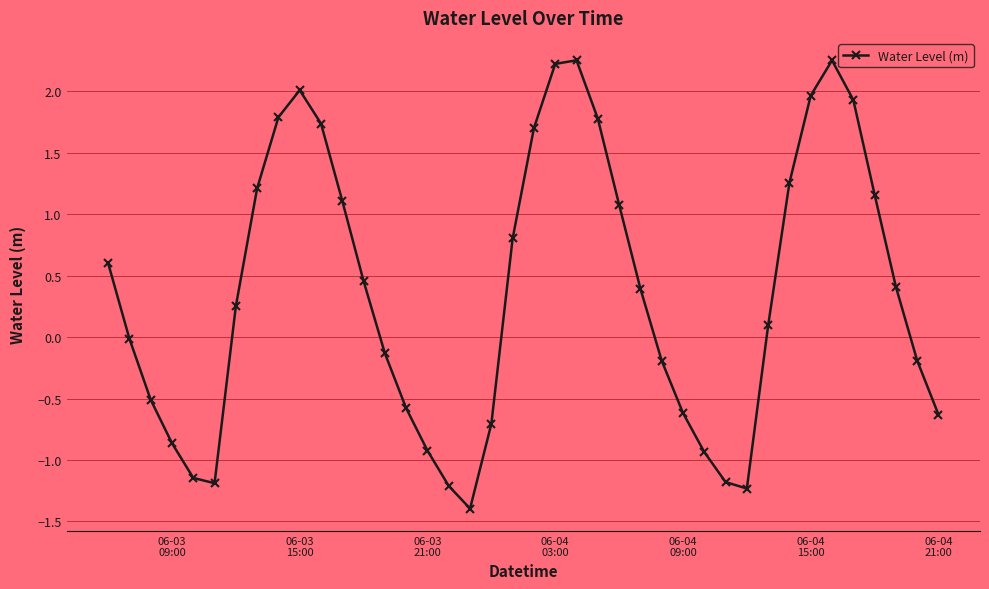

What is the sum of all values?

14.8